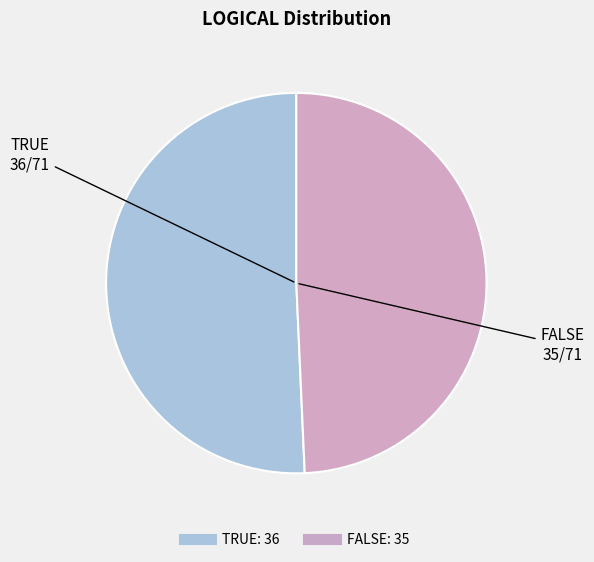

Which slice is the largest?

TRUE